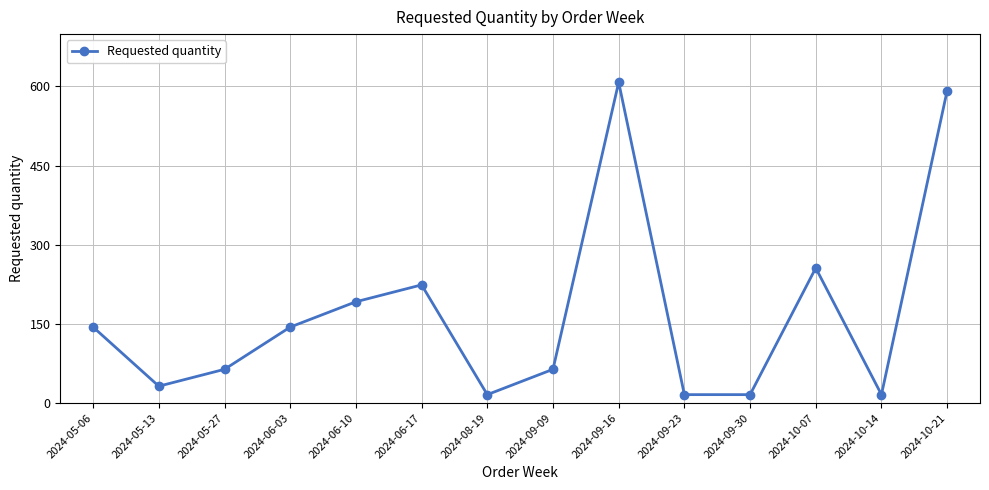

Between 2024-10-14 and 2024-05-27, which is larger?

2024-05-27